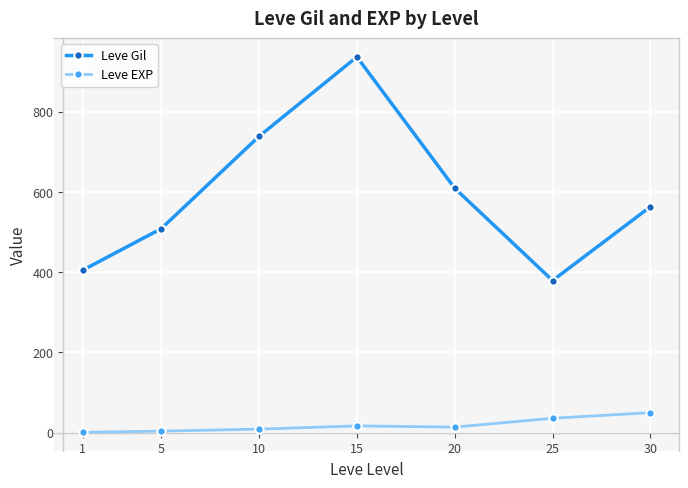

Is it true that Leve EXP equals 50 at 30?

True